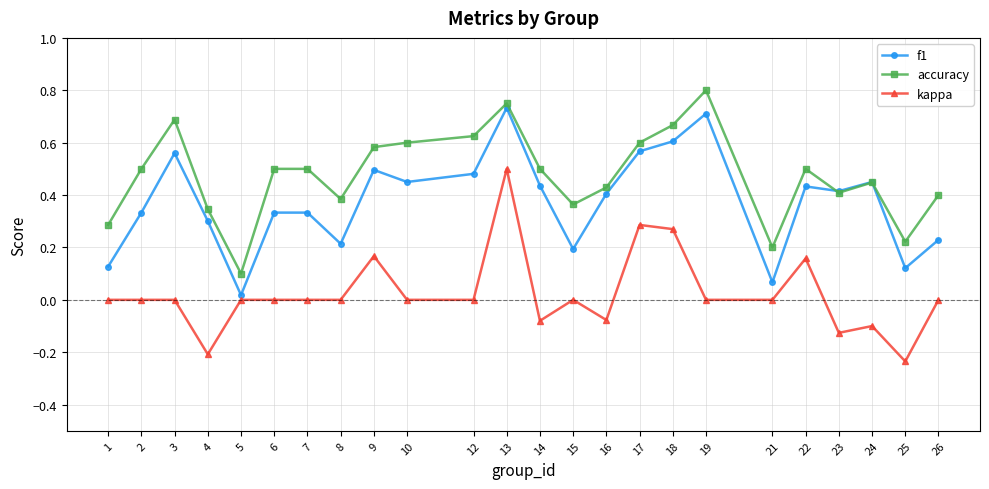

The f1 series shows 0.2 at 8. True or false?

True